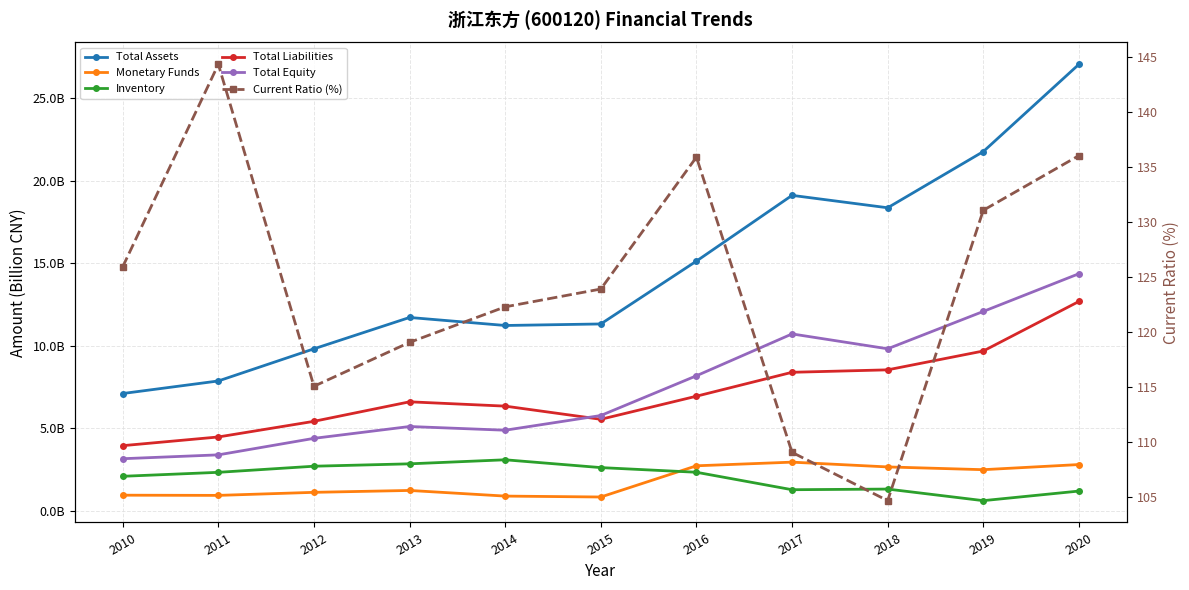

In CURRENT_RATIO, how many points are lower than both neighbors (excluding endpoints)?

2